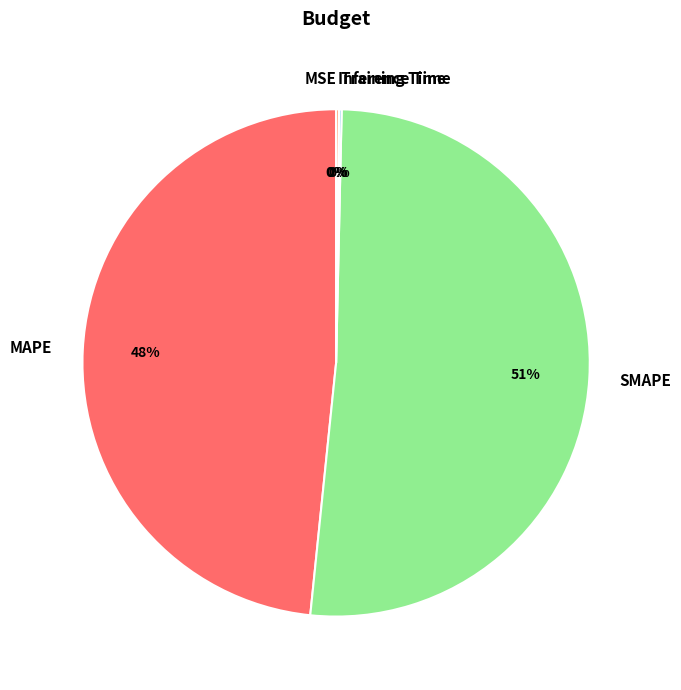

Which slice represents more than half of the pie?

SMAPE